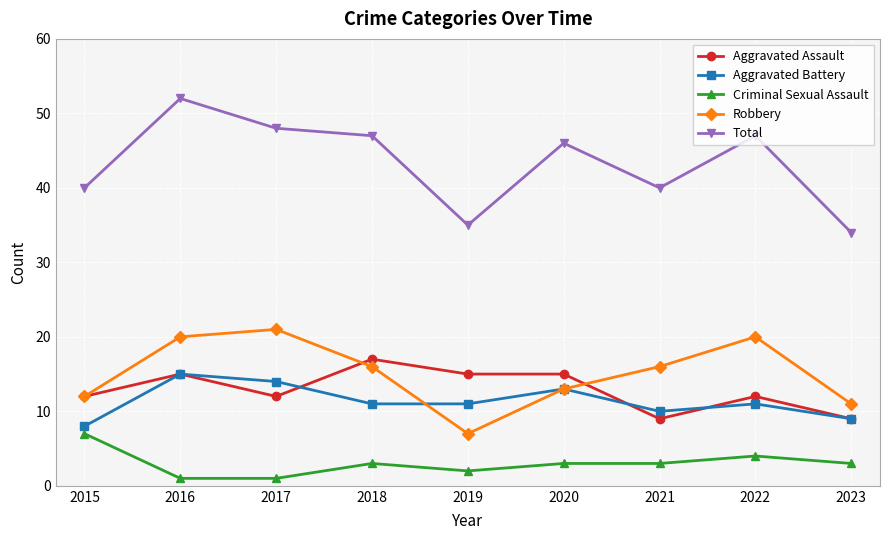

Read the Total value at 2018.

47